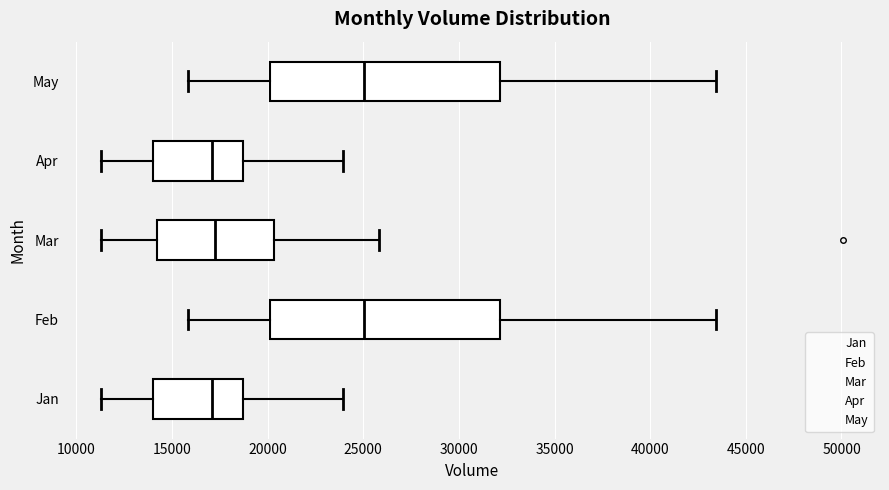

Reading bottom to top, transcribe this box plot: for each box, give where its median line is, the range the box spans, and where its two whiskers end, as read against the x-axis. The values are not printed on the chart, so give them approximately, as read against the axis.

Jan: median 17000, box 14000 to 18500, whiskers 11500 to 24000
Feb: median 25000, box 20000 to 32000, whiskers 16000 to 43500
Mar: median 17500, box 14000 to 20500, whiskers 11500 to 26000
Apr: median 17000, box 14000 to 18500, whiskers 11500 to 24000
May: median 25000, box 20000 to 32000, whiskers 16000 to 43500